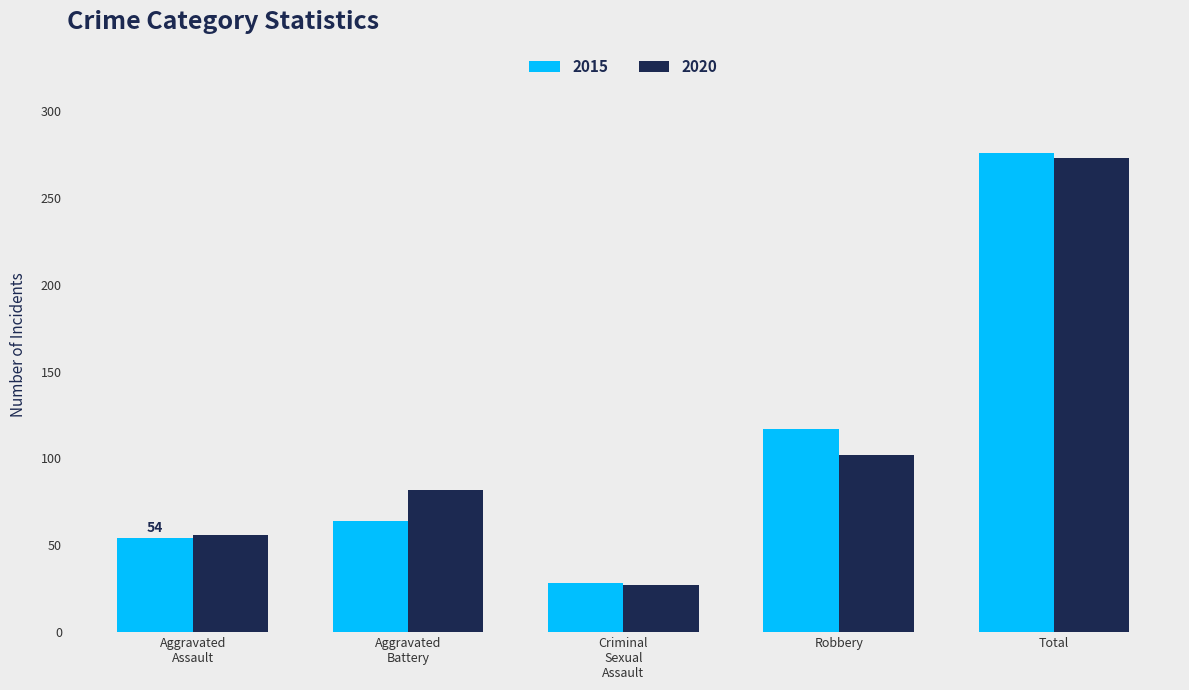

What is the value of the 2020 bar at the 5th from the left?

273